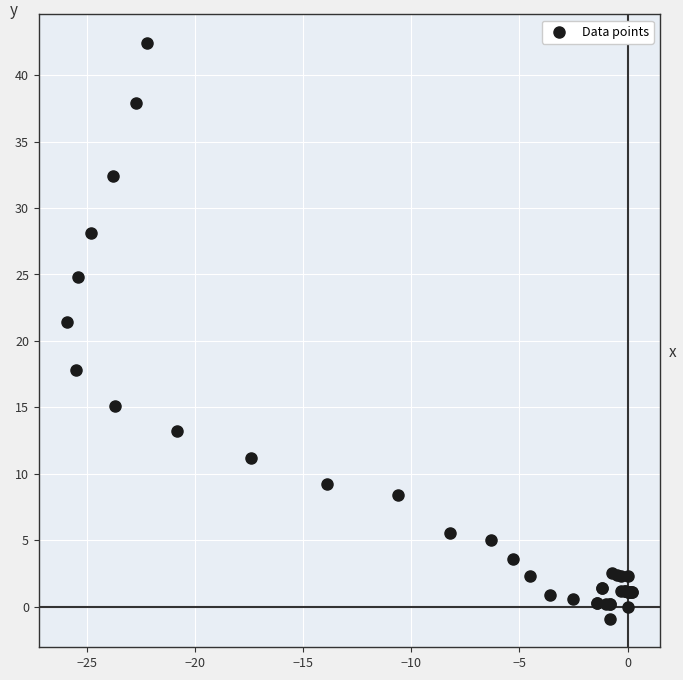

What Y value in the scatter plot is closest to 20?

21.4